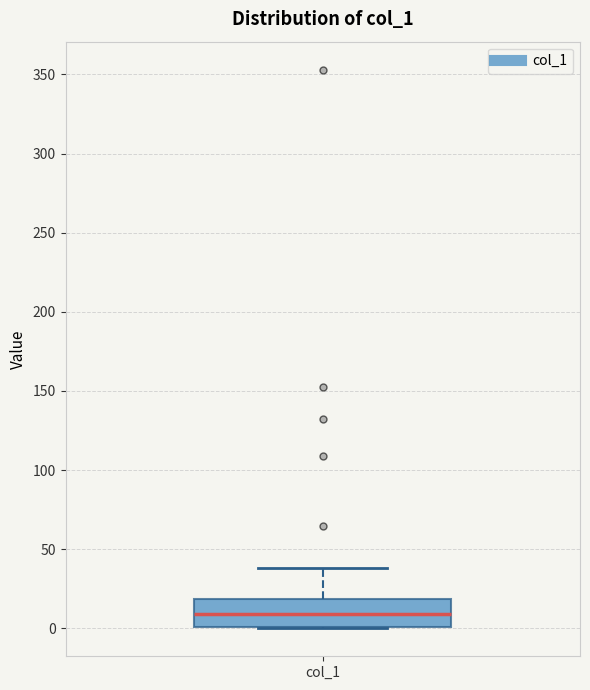

Where is the upper edge of the box for col_1 on the y-axis? The values are not printed on the chart, so give them approximately, as read against the axis.

20